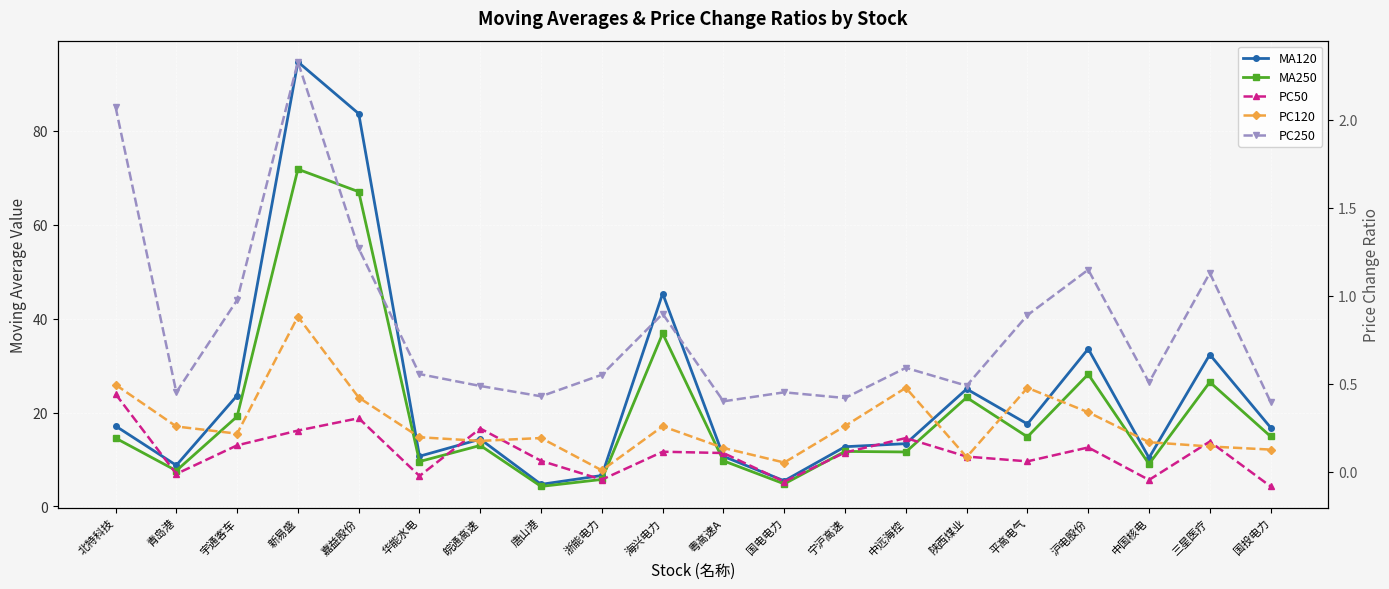

What is the label of the 8th point from the right?

宁沪高速